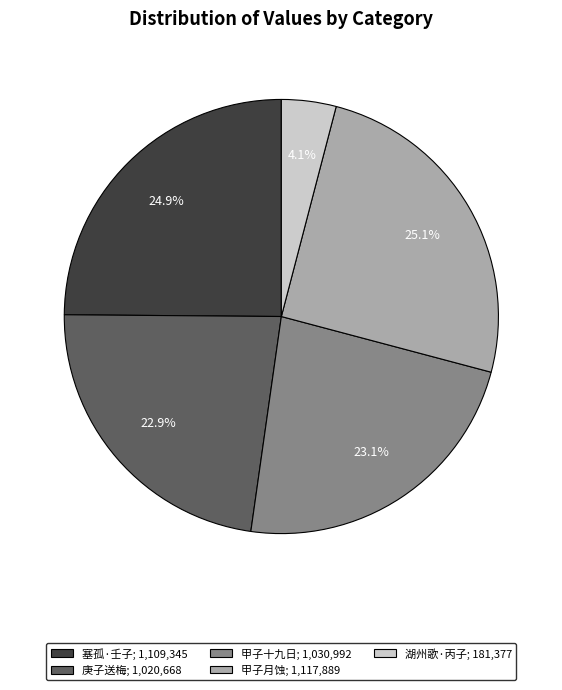

Is there any slice that represents more than half of the pie?

No